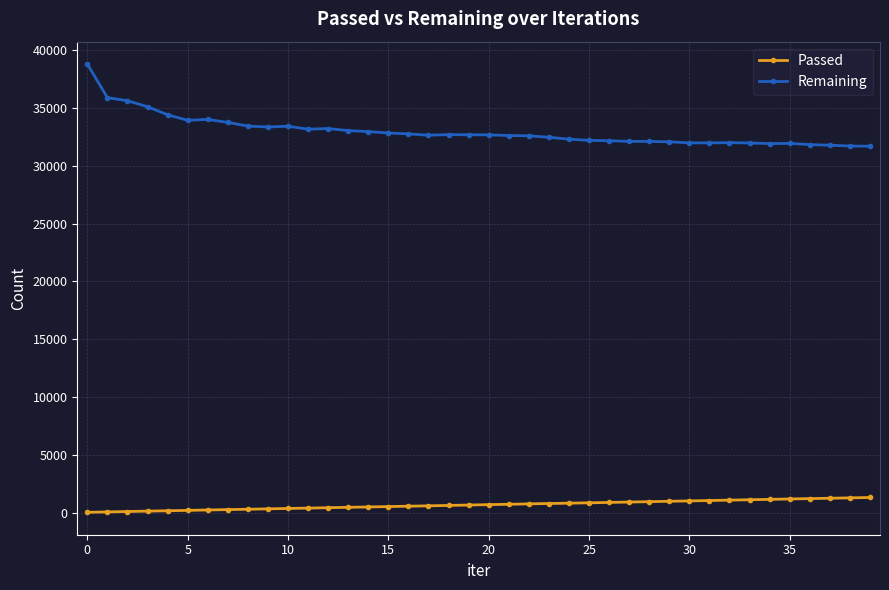

Rank the series by their average value, from highest to lowest.

Remaining, Passed